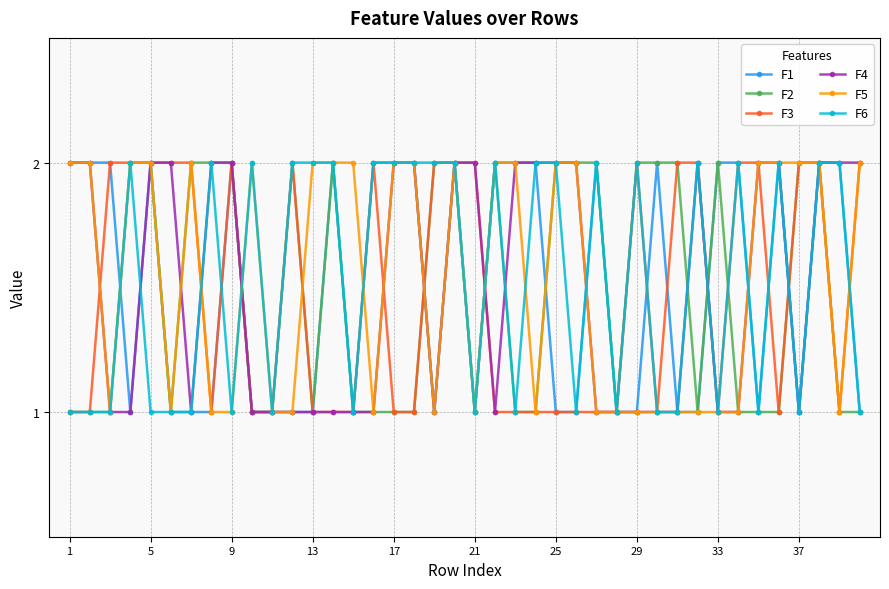

What is the value of the F5 point at the 9th from the left?

1